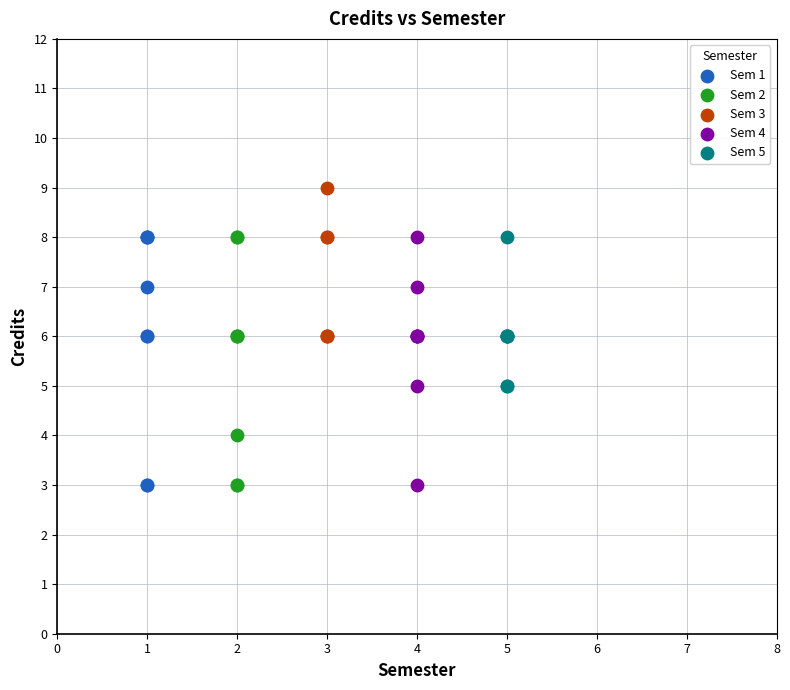

Which series contains the highest Y value?

Sem 3